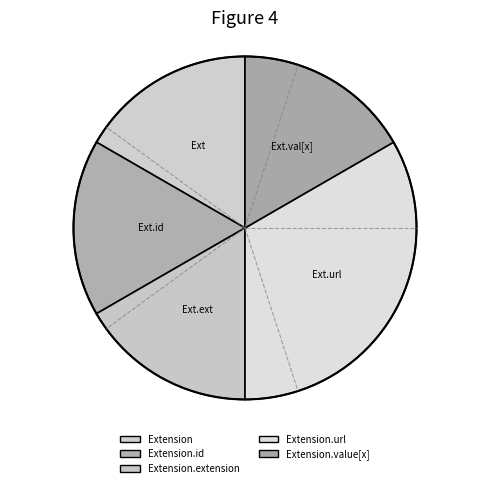

How many slices are in this pie chart?

5